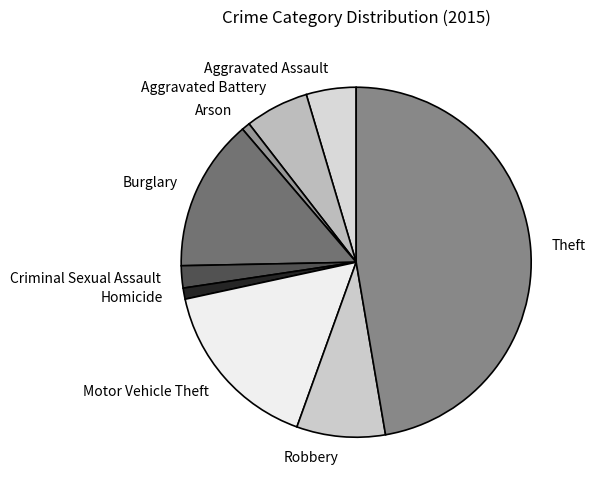

Between Homicide and Criminal Sexual Assault, which is larger?

Criminal Sexual Assault